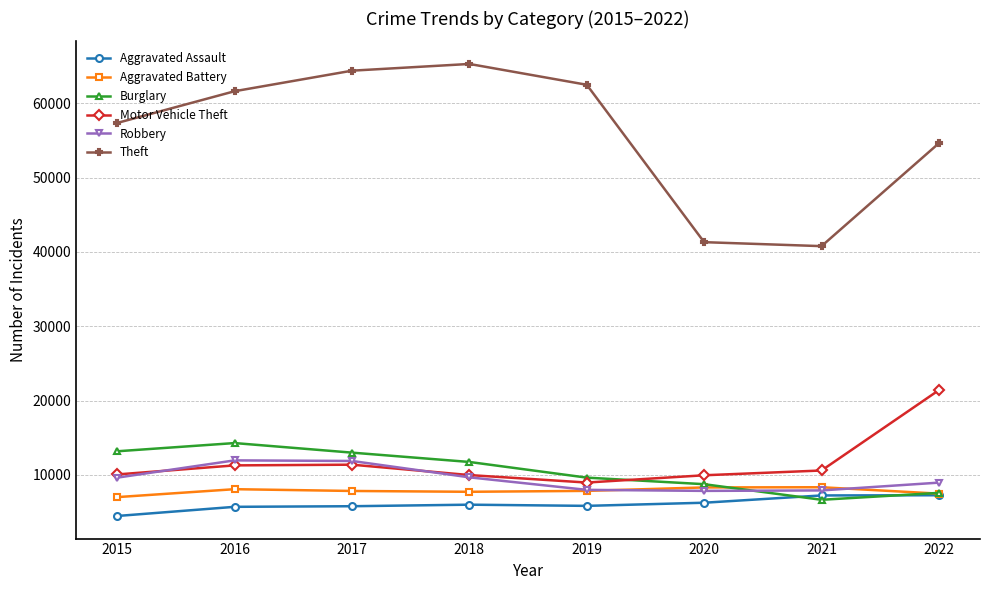

What is the spread (max minus min) of values at 2015?

52870